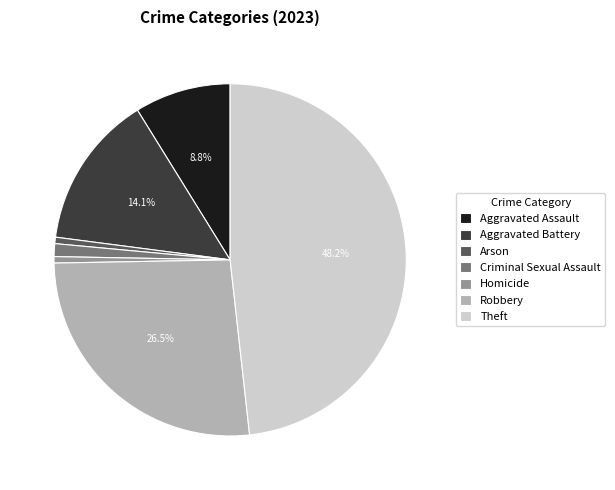

To the nearest percent, what percentage of the pie is Theft?

48%